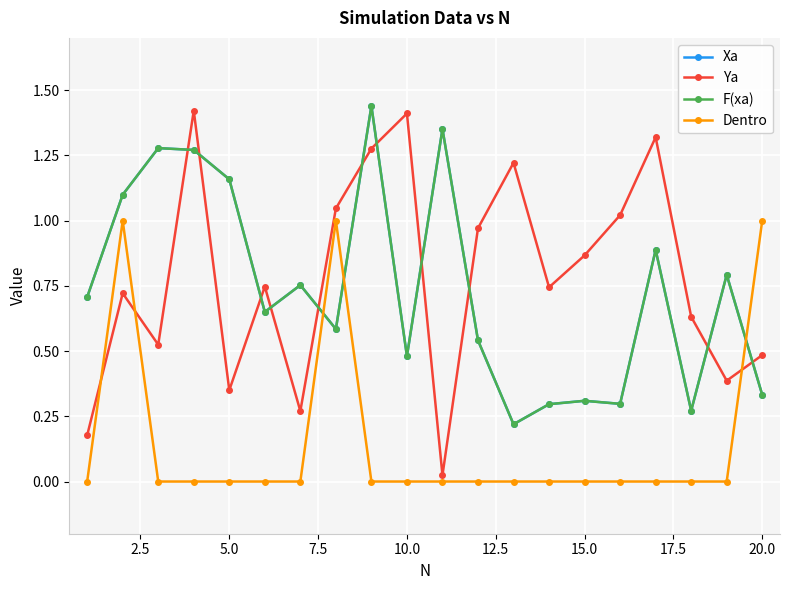

Does the chart have visible grid lines?

Yes